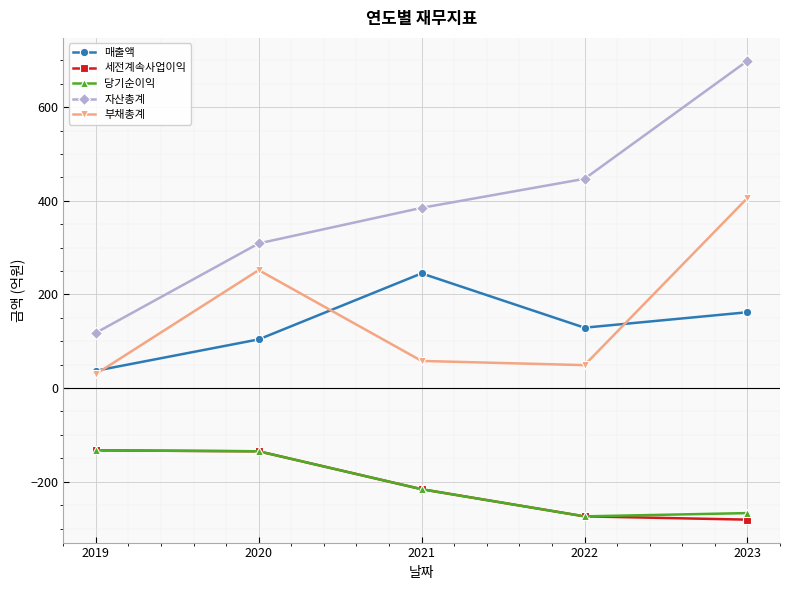

What is the total value across all series at 2023?

719